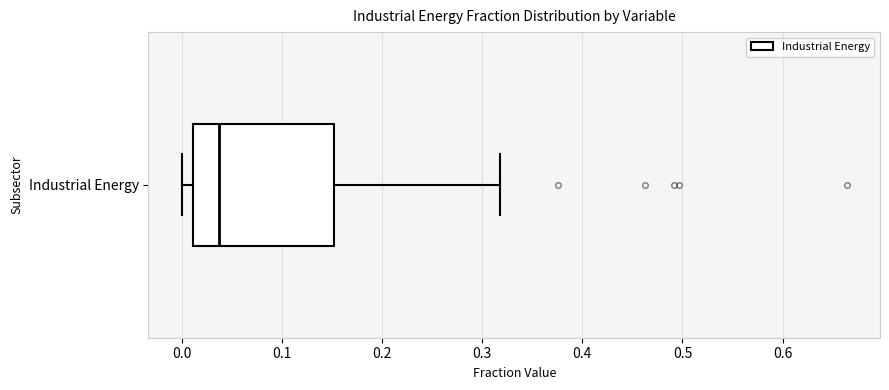

Transcribe this box plot: give where the median line is, the range the box spans, and where the two whiskers end, as read against the x-axis. The values are not printed on the chart, so give them approximately, as read against the axis.

median 0.04, box 0.01 to 0.15, whiskers 0.00 to 0.32